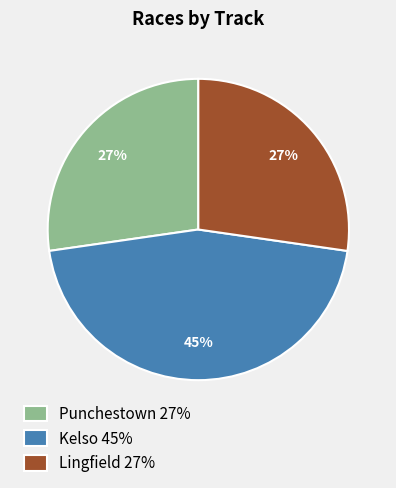

Count the number of slices in the pie.

3